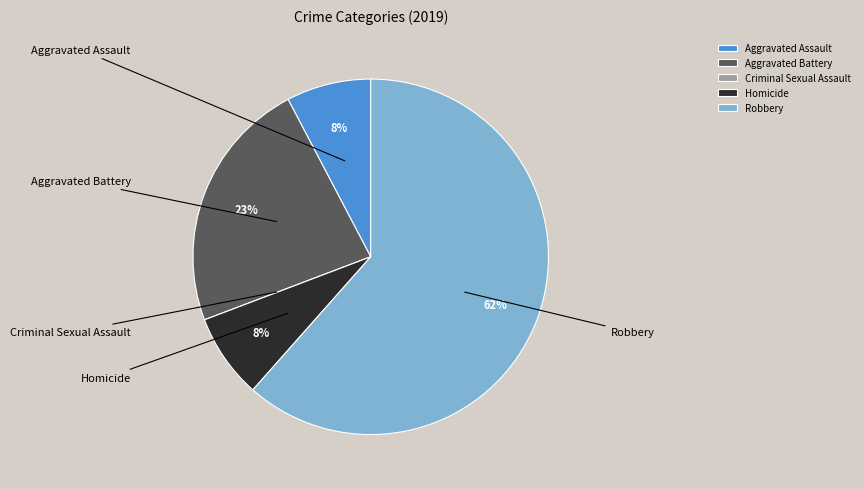

To the nearest percent, what is the average slice percentage?

20%